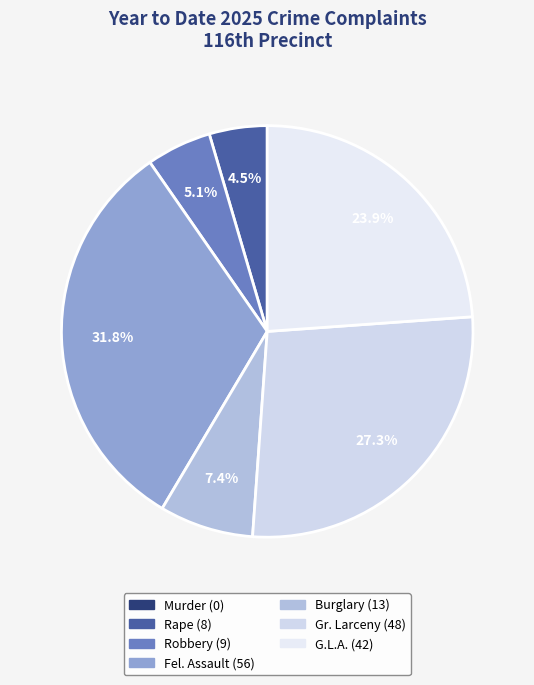

What is the ratio of the value at Burglary to the value at Gr. Larceny?

0.3